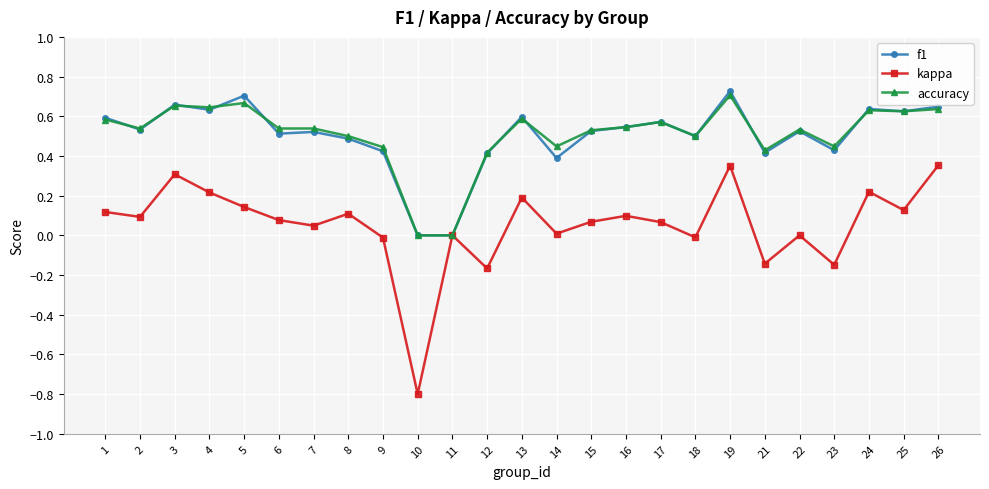

True or false: kappa has more than 0 points higher than both neighbors.

True